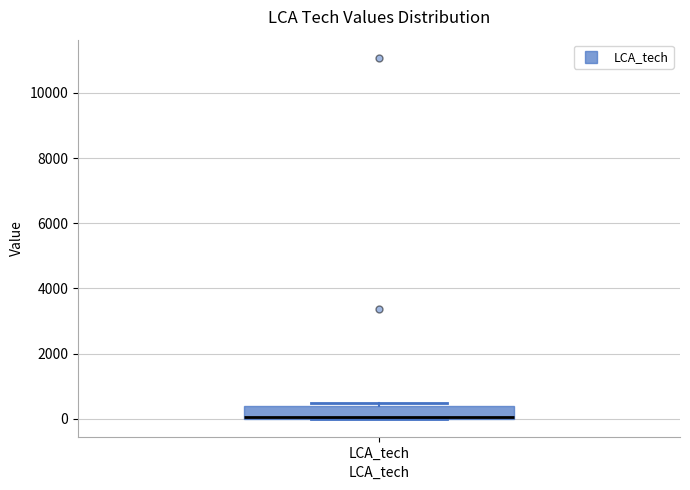

Where is the lower edge of the box for LCA_tech on the y-axis? The values are not printed on the chart, so give them approximately, as read against the axis.

0